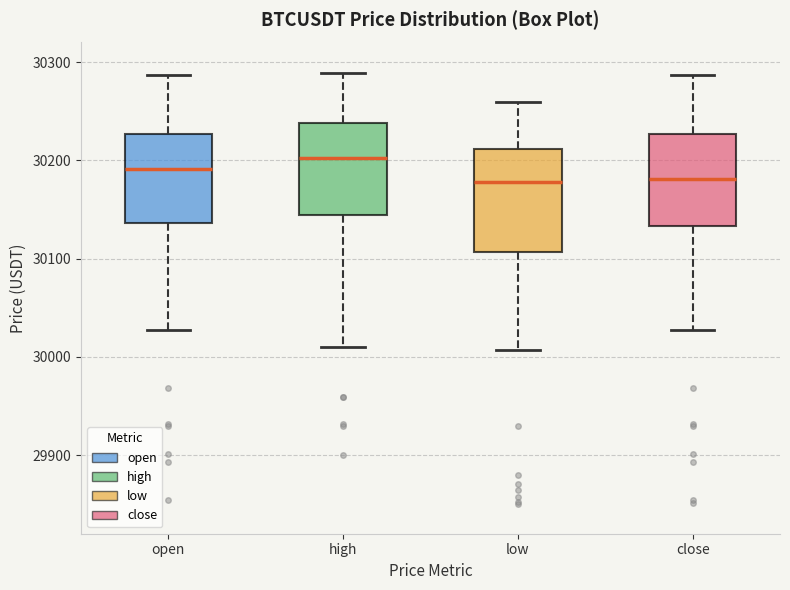

Where is the lower edge of the box for high on the y-axis? The values are not printed on the chart, so give them approximately, as read against the axis.

30140